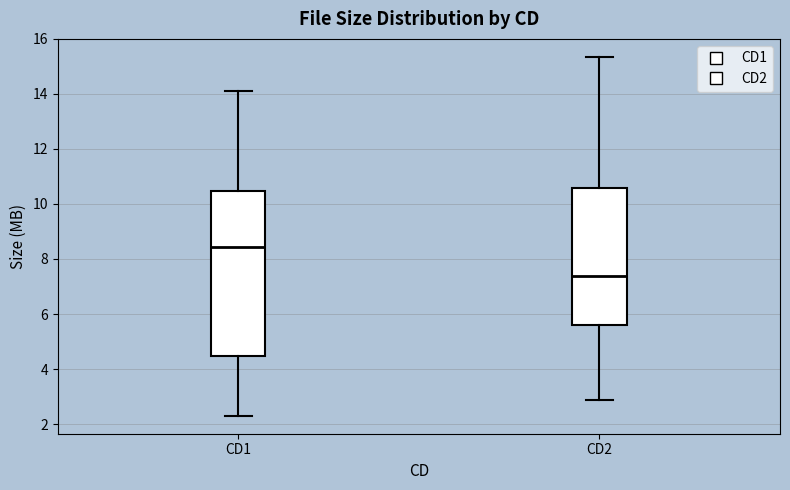

Which box has the lowest median line?

CD2